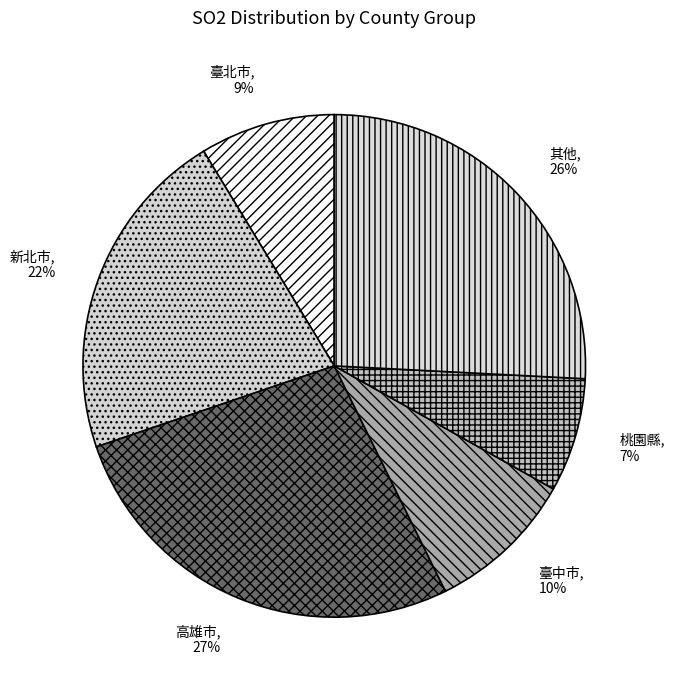

Combined, do 臺北市 and 其他 account for over 50%?

No